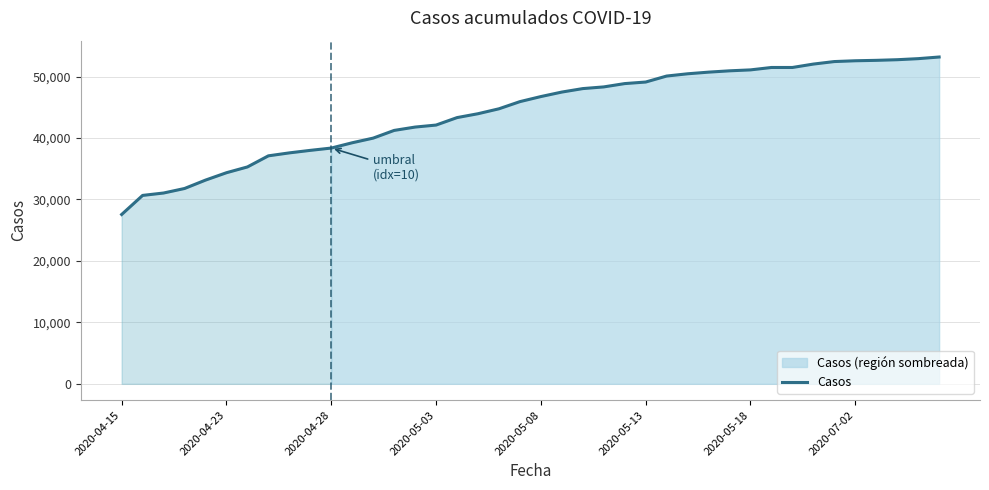

Does the chart have visible grid lines?

Yes